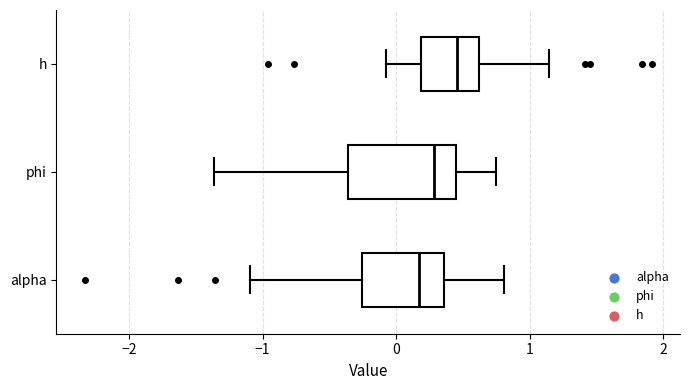

Which box's median line is the furthest to the right?

h